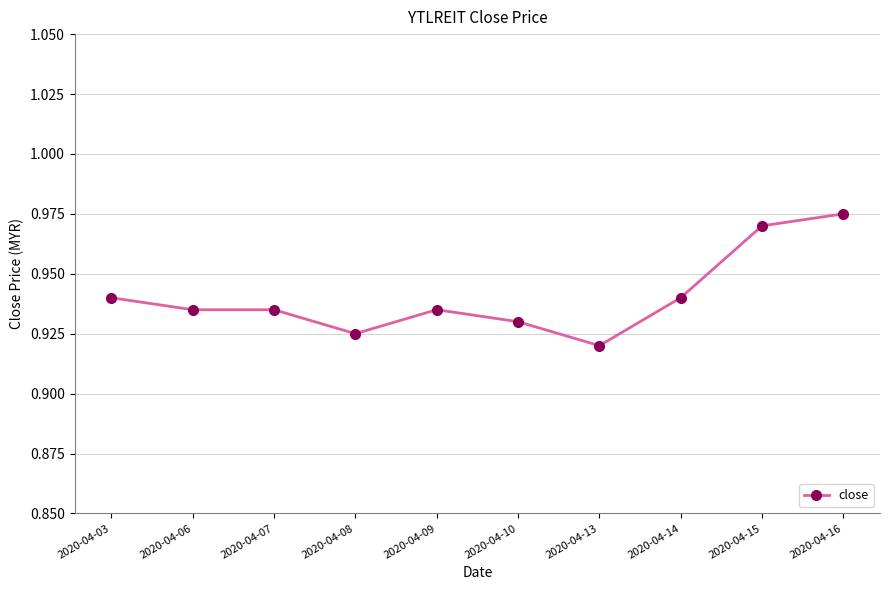

The value at 2020-04-03 is 0.4. True or false?

False